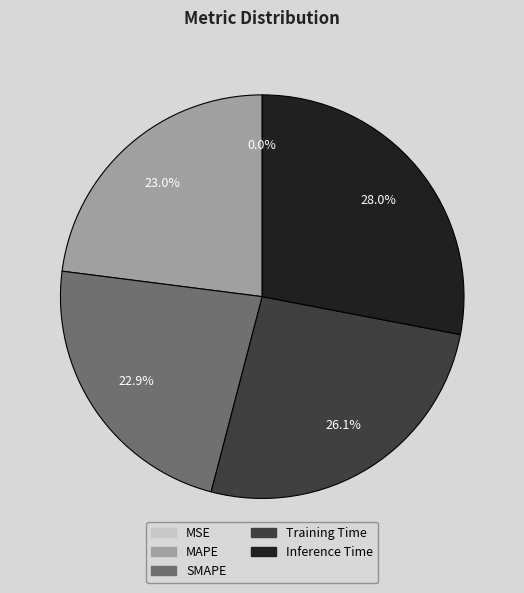

Which category has the biggest portion of the pie?

Inference Time